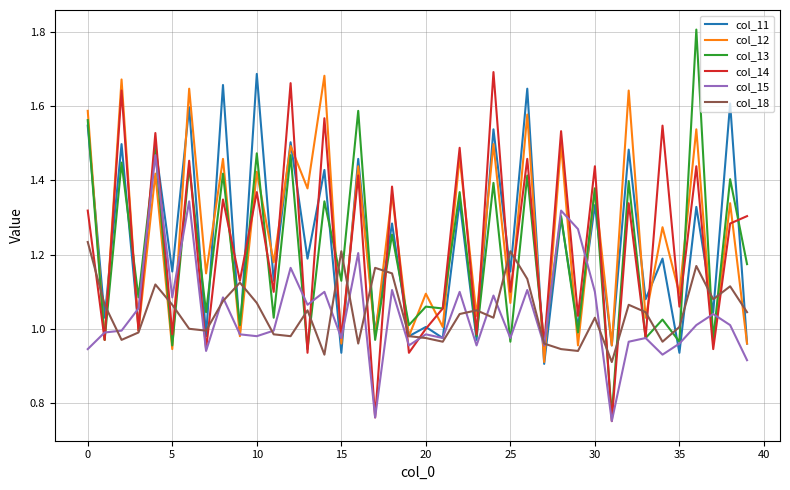

Which series has the largest range (max minus min)?

col_13